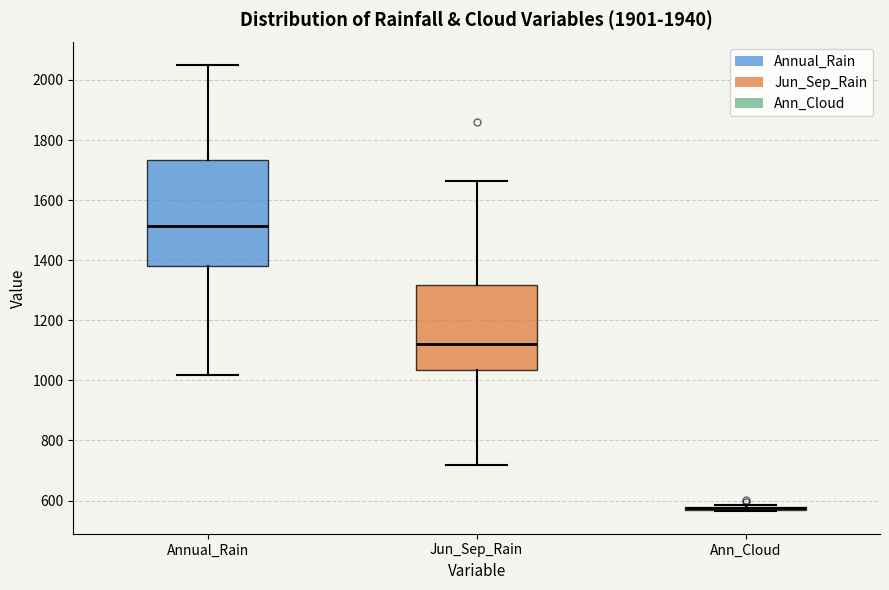

Comparing the boxes themselves (not the whiskers), which one is the tallest?

Annual_Rain